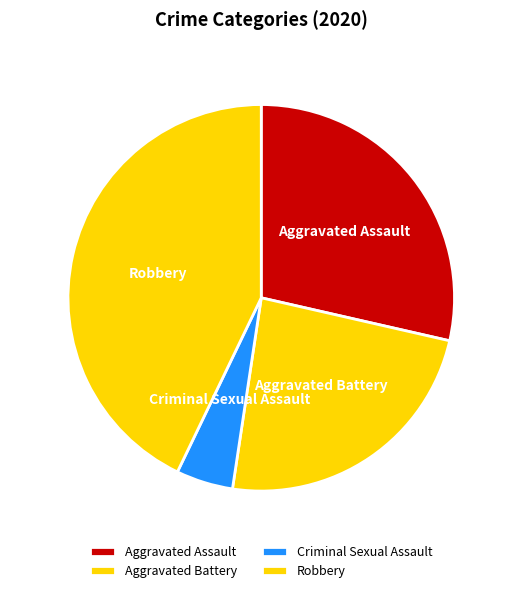

Is it true that Criminal Sexual Assault is 18% of the pie?

False